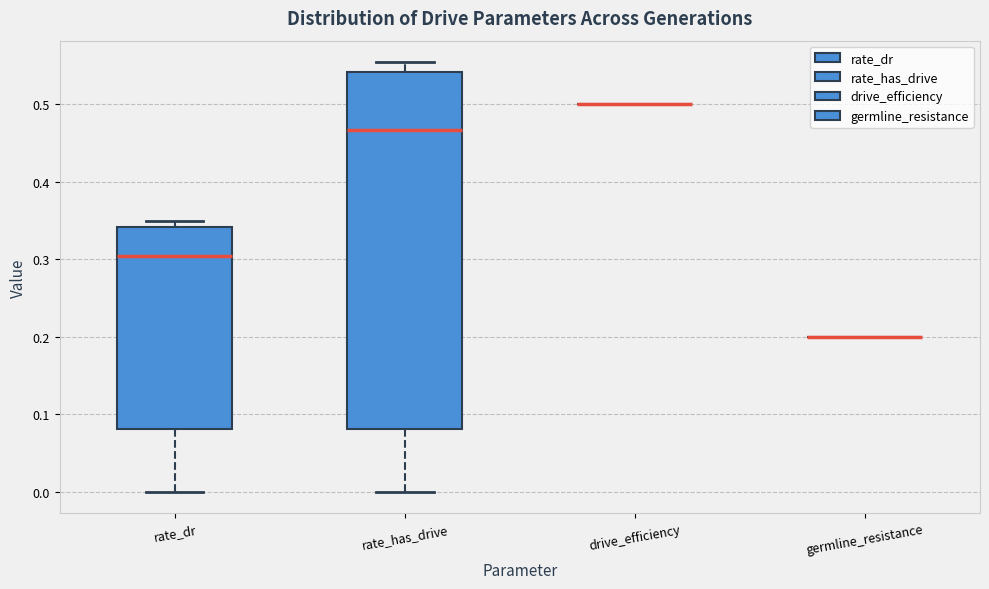

Reading left to right, transcribe this box plot: for each box, give where its median line is, the range the box spans, and where its two whiskers end, as read against the y-axis. The values are not printed on the chart, so give them approximately, as read against the axis.

rate_dr: median 0.30, box 0.08 to 0.34, whiskers 0.00 to 0.35
rate_has_drive: median 0.47, box 0.08 to 0.54, whiskers 0.00 to 0.55
drive_efficiency: box collapsed to a line at 0.50, whiskers 0.50 to 0.50
germline_resistance: box collapsed to a line at 0.20, whiskers 0.20 to 0.20